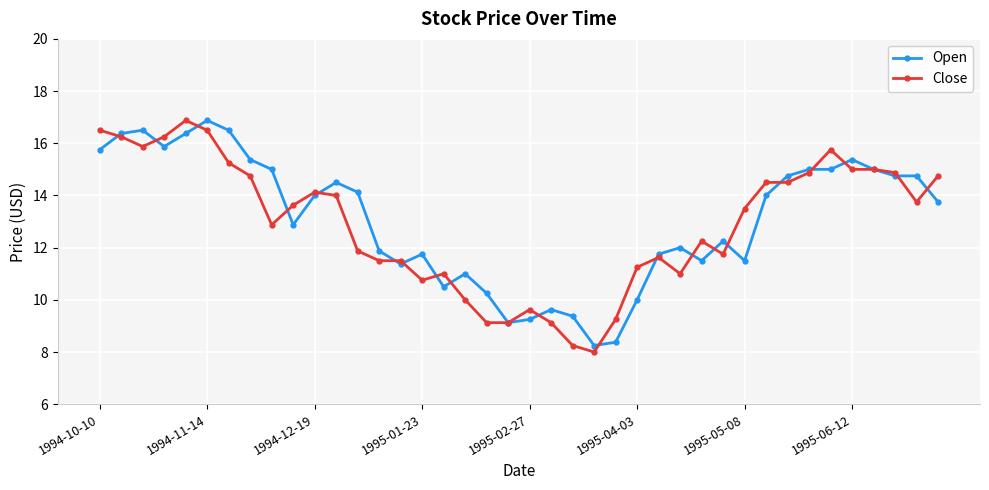

What is the lowest value of the Close series?

8.0